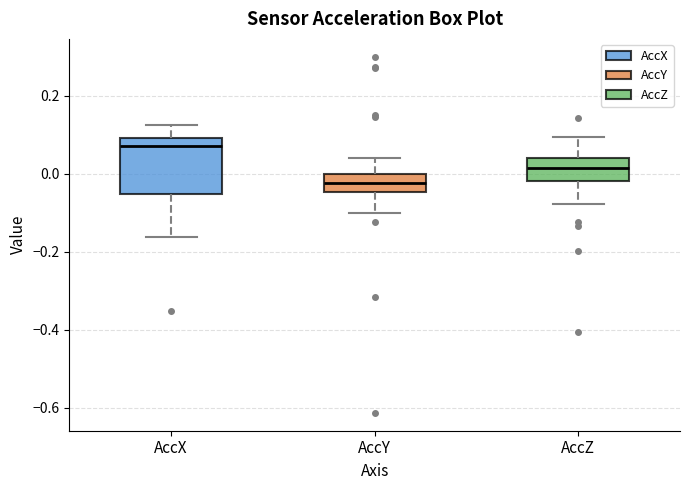

Reading left to right, read every box against the y-axis: the position of its median line, the range the box covers, and the ends of its whiskers. The values are not printed on the chart, so give them approximately, as read against the axis.

AccX: median 0.08, box -0.06 to 0.10, whiskers -0.16 to 0.12
AccY: median -0.02, box -0.04 to 0.00, whiskers -0.10 to 0.04
AccZ: median 0.02, box -0.02 to 0.04, whiskers -0.08 to 0.10